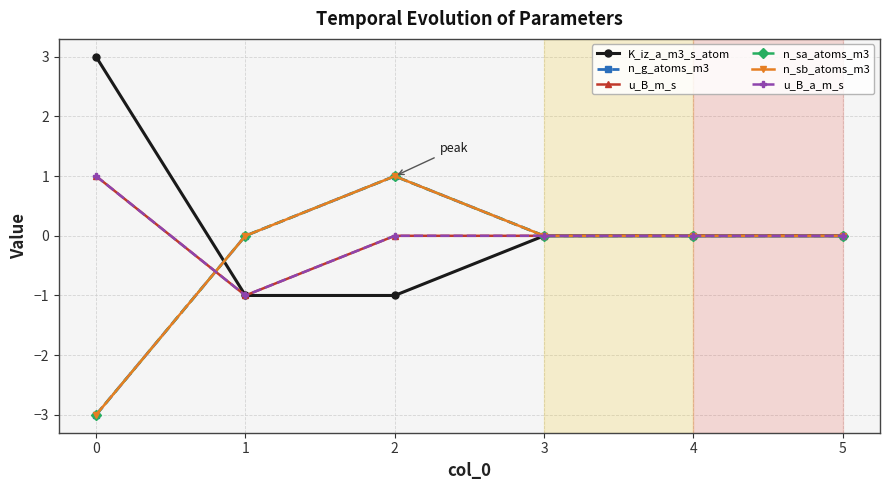

What is the difference between the maximum and minimum values in the K_iz_a_m3_s_atom series?

4